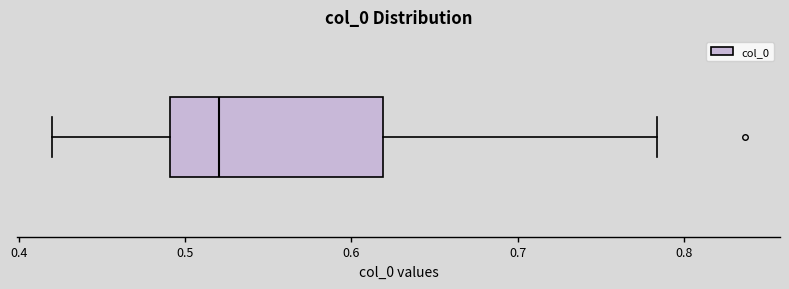

Read this box plot against the x-axis: the position of the median line, the range covered by the box, and the ends of both whiskers. The values are not printed on the chart, so give them approximately, as read against the axis.

median 0.52, box 0.49 to 0.62, whiskers 0.42 to 0.78